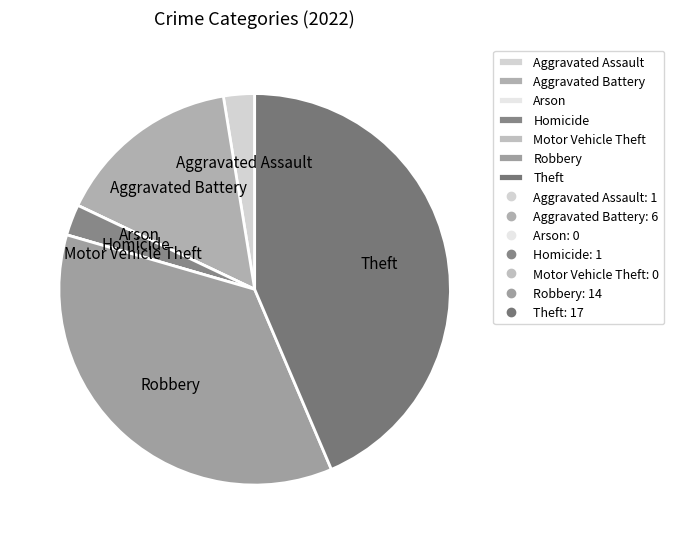

Do Robbery and Aggravated Battery together represent more than half of the pie?

Yes